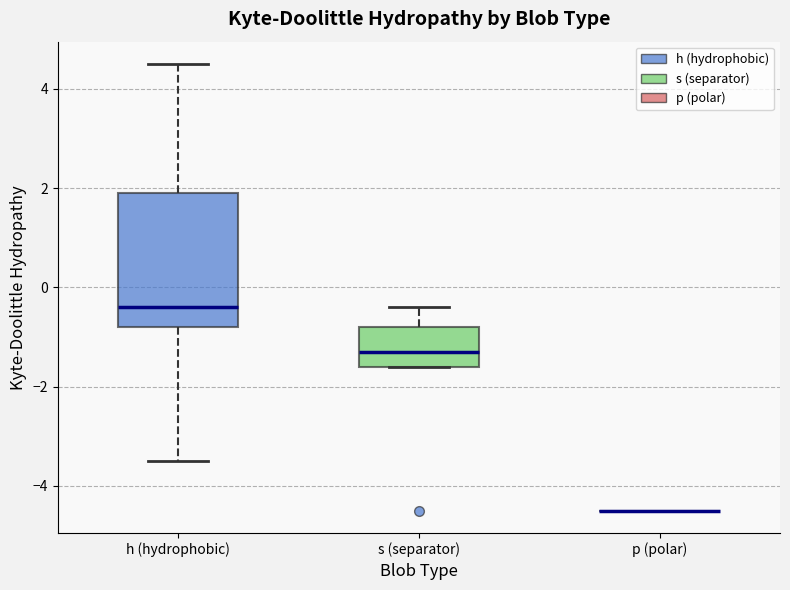

Reading left to right, transcribe this box plot: for each box, give where its median line is, the range the box spans, and where its two whiskers end, as read against the y-axis. The values are not printed on the chart, so give them approximately, as read against the axis.

h (hydrophobic): median -0.4, box -0.8 to 2.0, whiskers -3.4 to 4.6
s (separator): median -1.2, box -1.6 to -0.8, whiskers -1.6 to -0.4
p (polar): box collapsed to a line at -4.4, whiskers -4.4 to -4.4